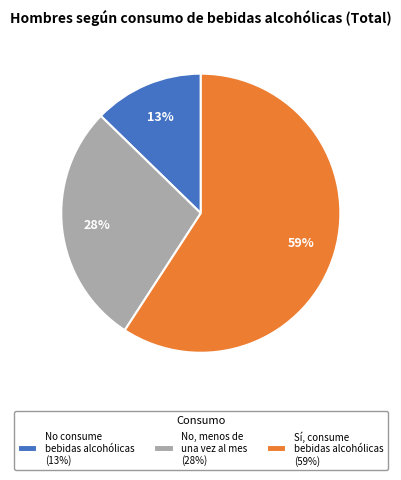

Is it true that Sí, consume bebidas alcohólicas (59%) is 59% of the pie?

True